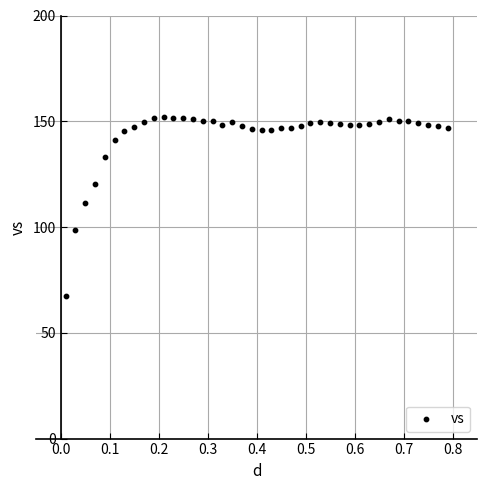

What Y value in the scatter plot is closest to 109?

111.6